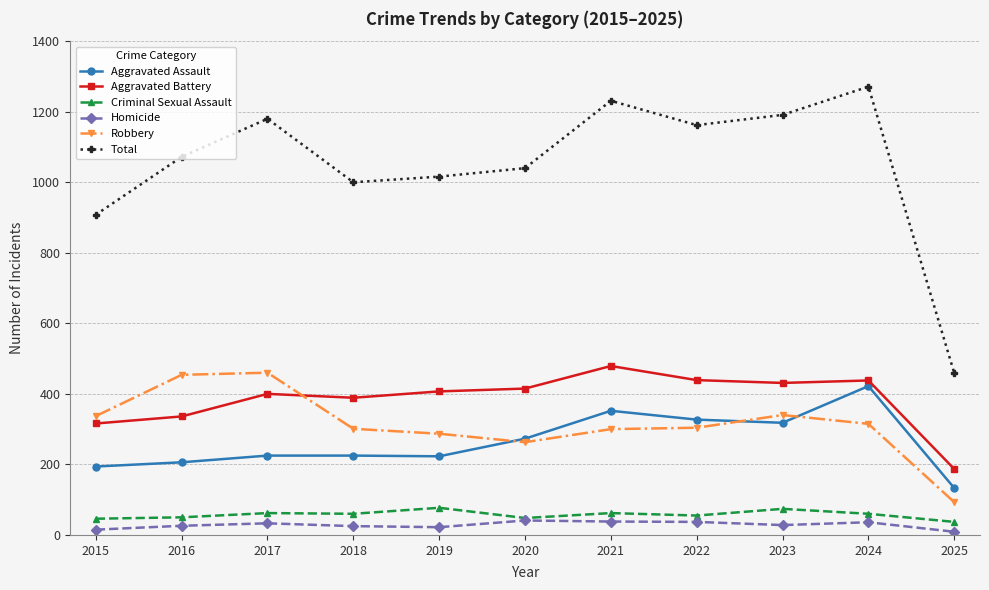

What is the spread (max minus min) of values at 2020?

999